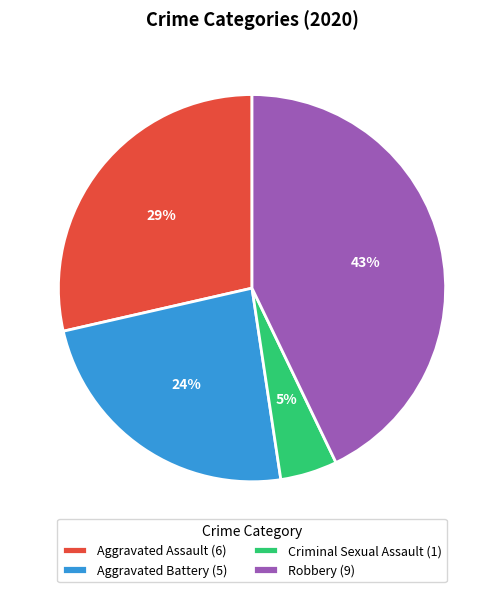

Which slice is the smallest?

Criminal Sexual Assault (1)